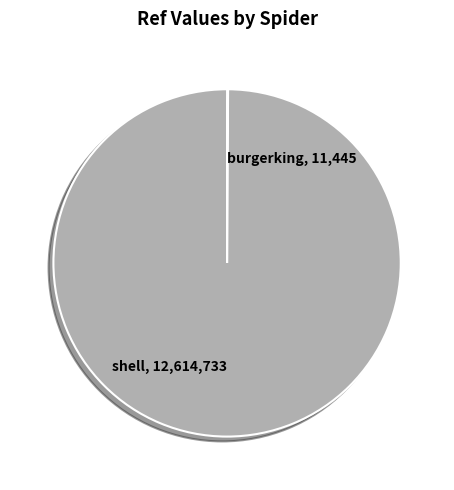

The shell, 12,614,733 slice represents 90% of the pie. True or false?

False